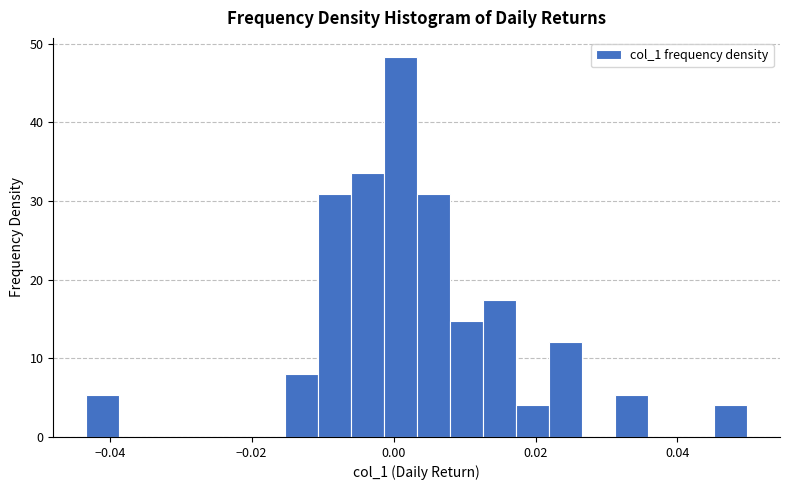

Read against the x-axis, roughly where is the centre of the tallest bar?

0.000